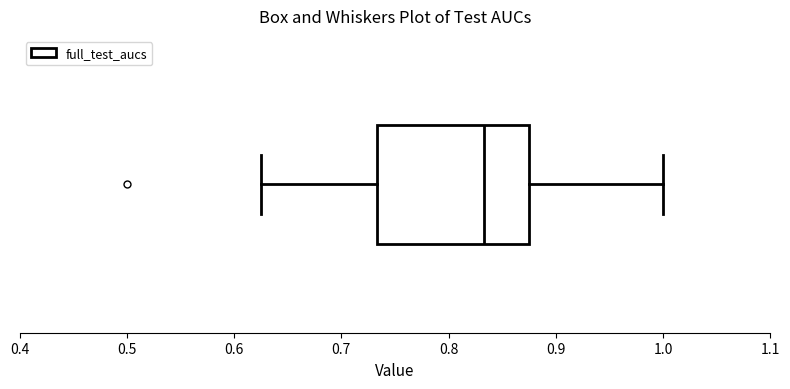

Where does the right whisker of the box end on the x-axis? The values are not printed on the chart, so give them approximately, as read against the axis.

1.00